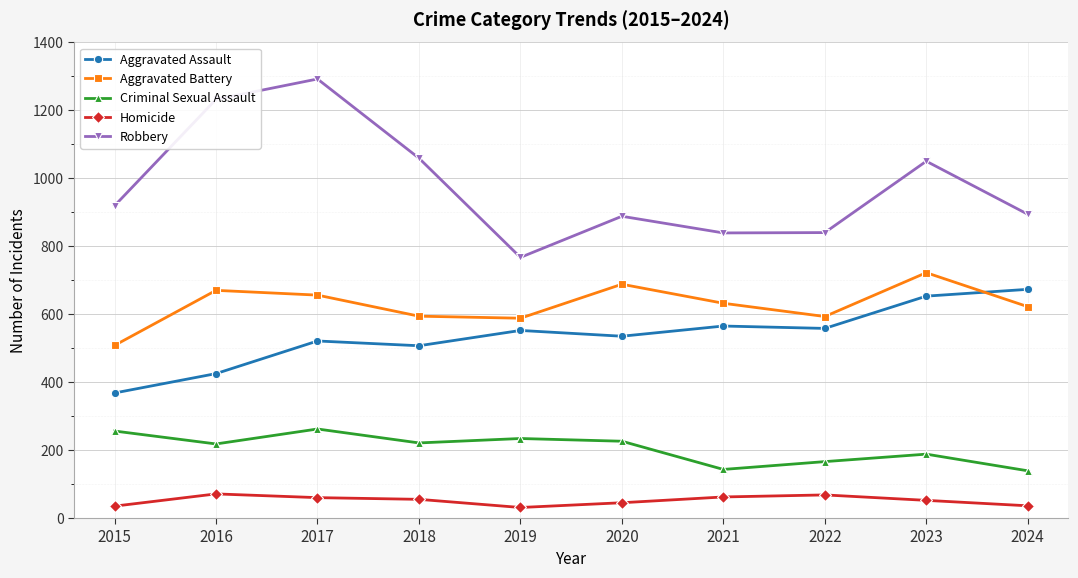

What is the difference between the maximum and second lowest values in the Aggravated Assault series?

248